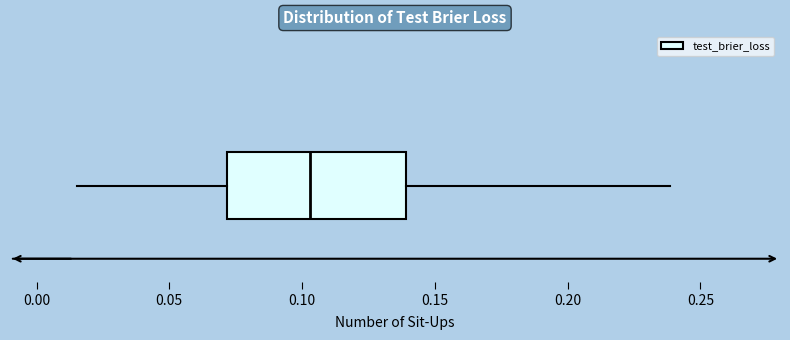

Read this box plot against the x-axis: the position of the median line, the range covered by the box, and the ends of both whiskers. The values are not printed on the chart, so give them approximately, as read against the axis.

median 0.105, box 0.070 to 0.140, whiskers 0.015 to 0.240